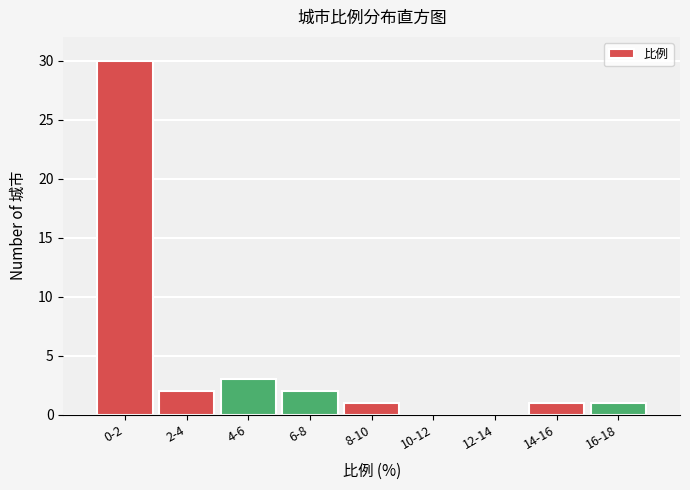

Reading left to right, extract all data points from this chart.

0-2=30	2-4=2	4-6=3	6-8=2	8-10=1	10-12=0	12-14=0	14-16=1	16-18=1